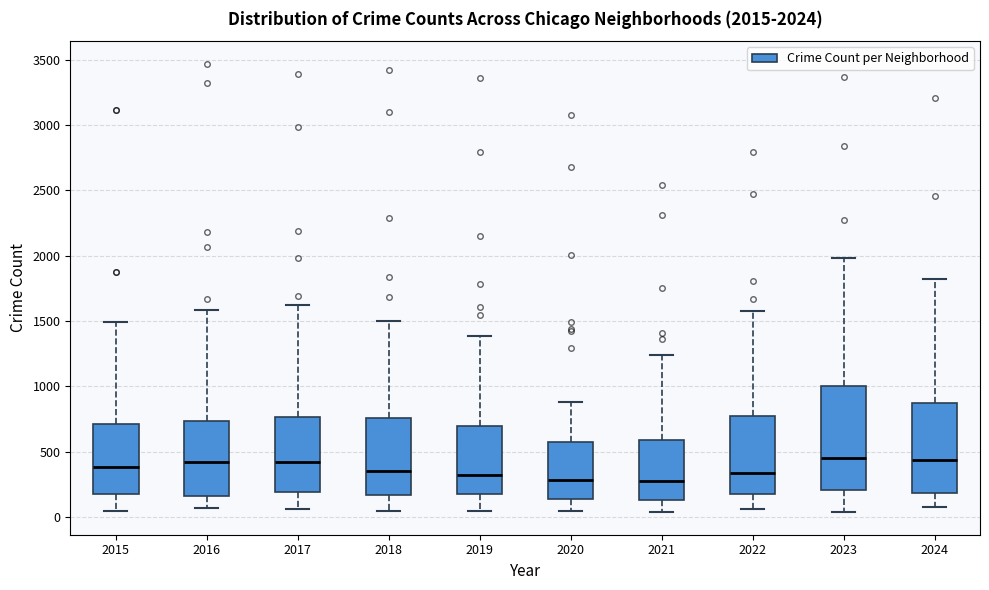

Which box is the tallest, from its lower edge to its upper edge?

2023